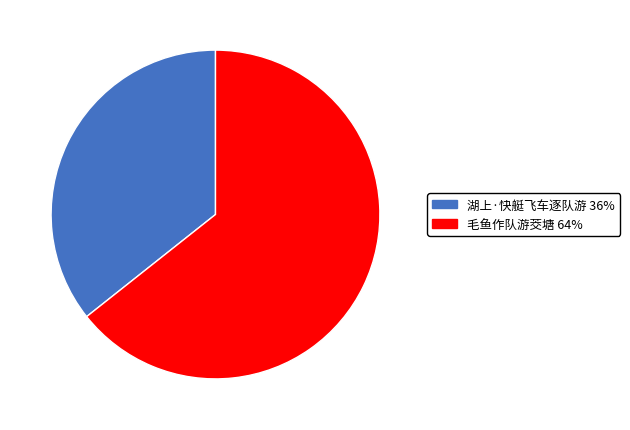

Rank the categories by value from lowest to highest.

湖上·快艇飞车逐队游, 毛鱼作队游茭塘